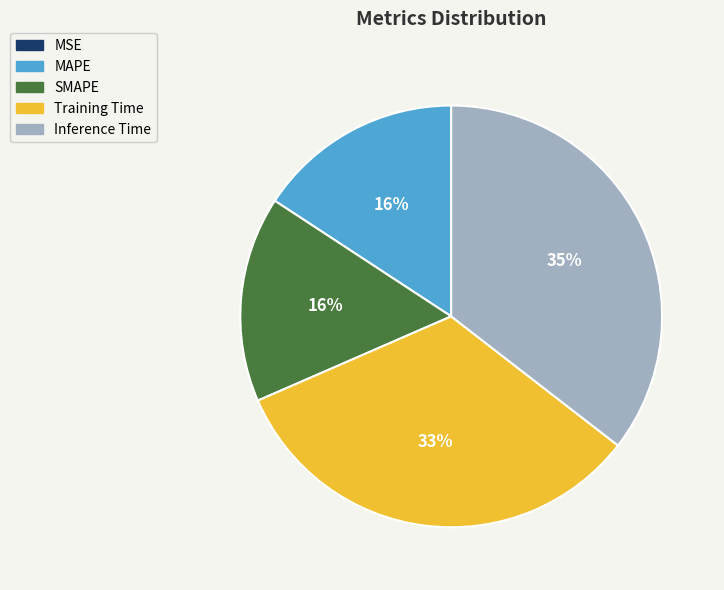

Is it true that SMAPE is 16% of the pie?

True